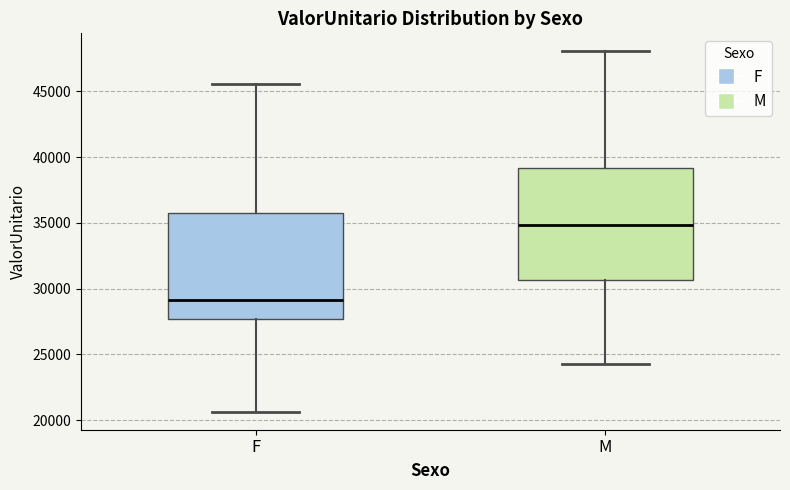

Reading left to right, read every box against the y-axis: the position of its median line, the range the box covers, and the ends of its whiskers. The values are not printed on the chart, so give them approximately, as read against the axis.

F: median 29000, box 27500 to 35500, whiskers 20500 to 45500
M: median 35000, box 30500 to 39000, whiskers 24500 to 48000